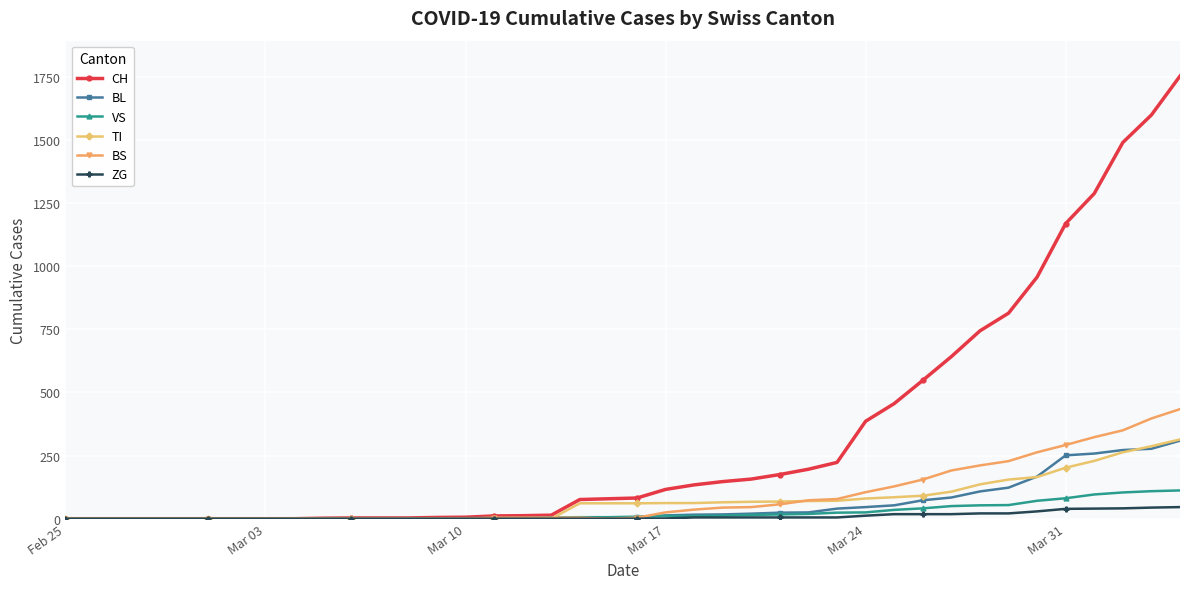

What is the difference between the maximum and minimum values in the CH series?

1753